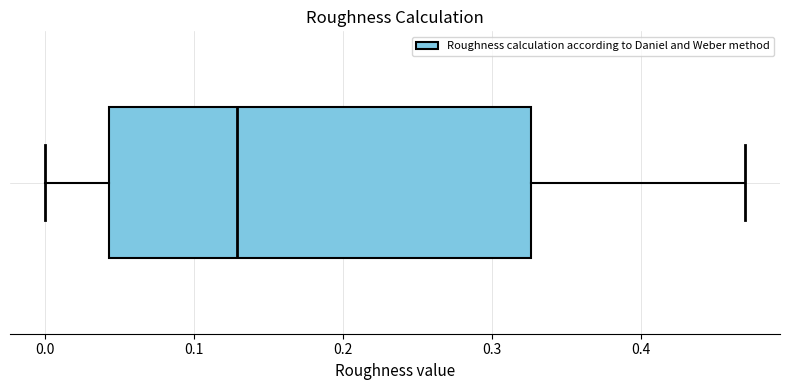

Read this box plot against the x-axis: the position of the median line, the range covered by the box, and the ends of both whiskers. The values are not printed on the chart, so give them approximately, as read against the axis.

median 0.13, box 0.04 to 0.33, whiskers 0.00 to 0.47